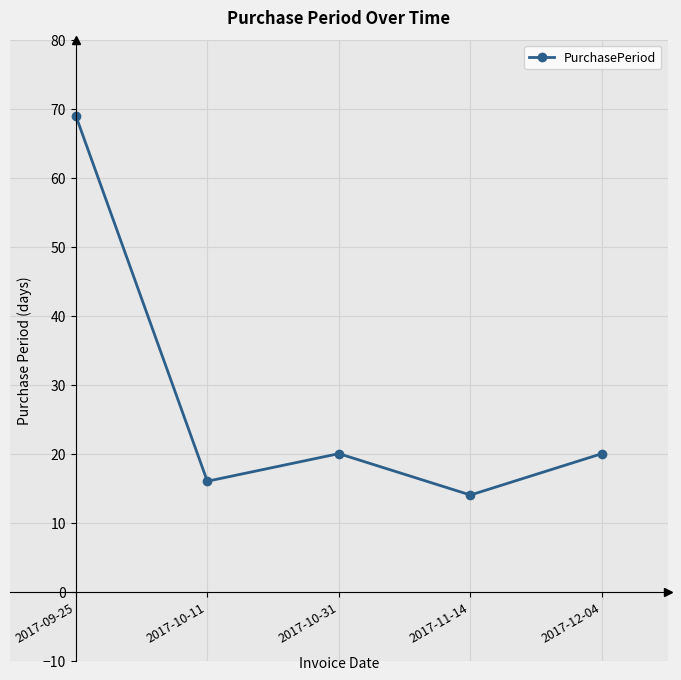

What is the label of the 2nd point from the left?

2017-10-11